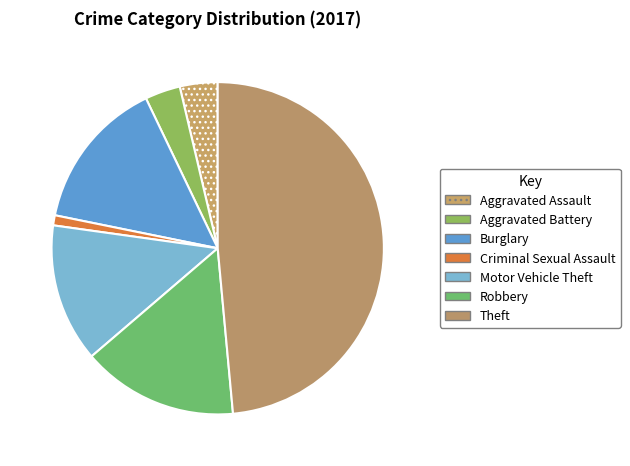

To the nearest percent, what is the difference between the Theft and Criminal Sexual Assault slice percentages?

48%